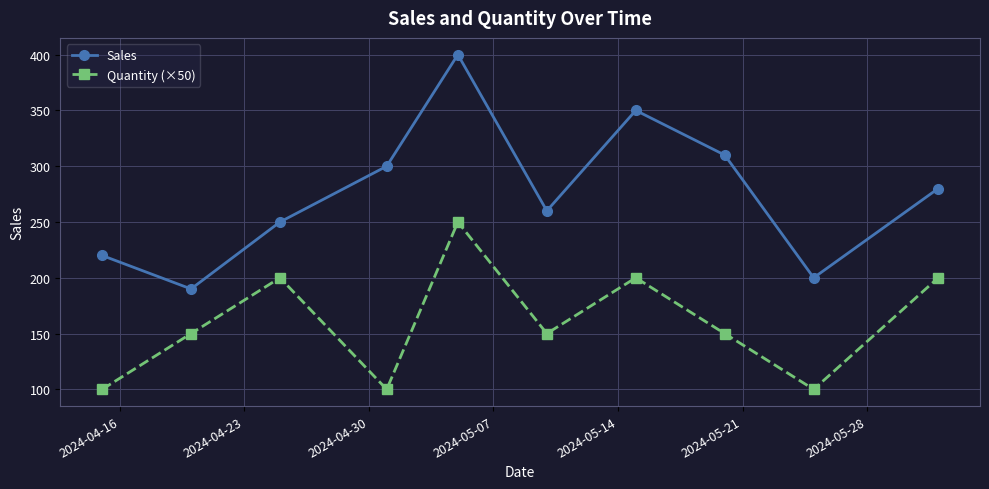

True or false: Sales has more than 0 interior local peaks.

True